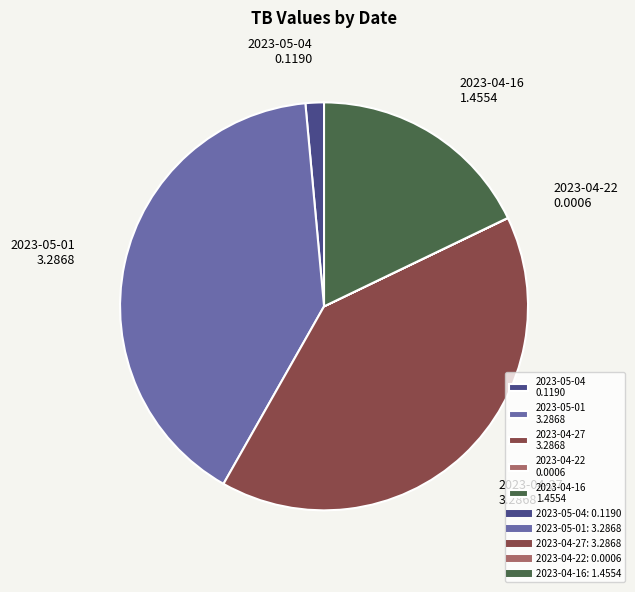

Does 2023-05-01 account for over 50% of the chart?

No